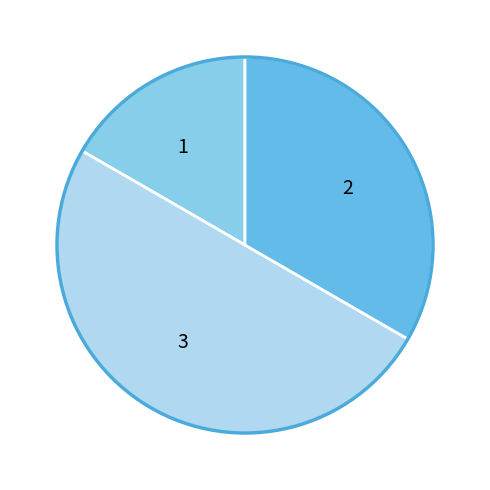

Which slice is the largest?

3